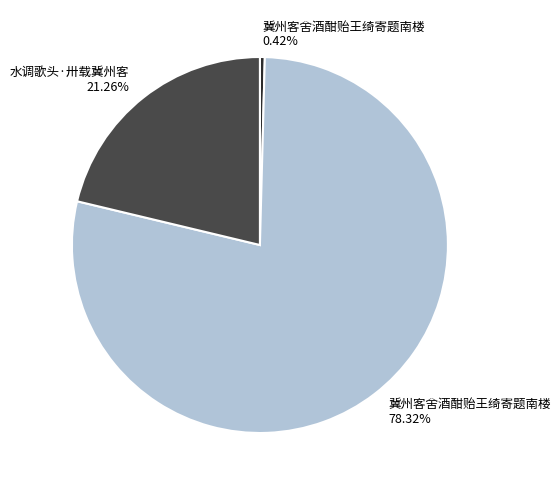

Does any single category account for the majority?

Yes